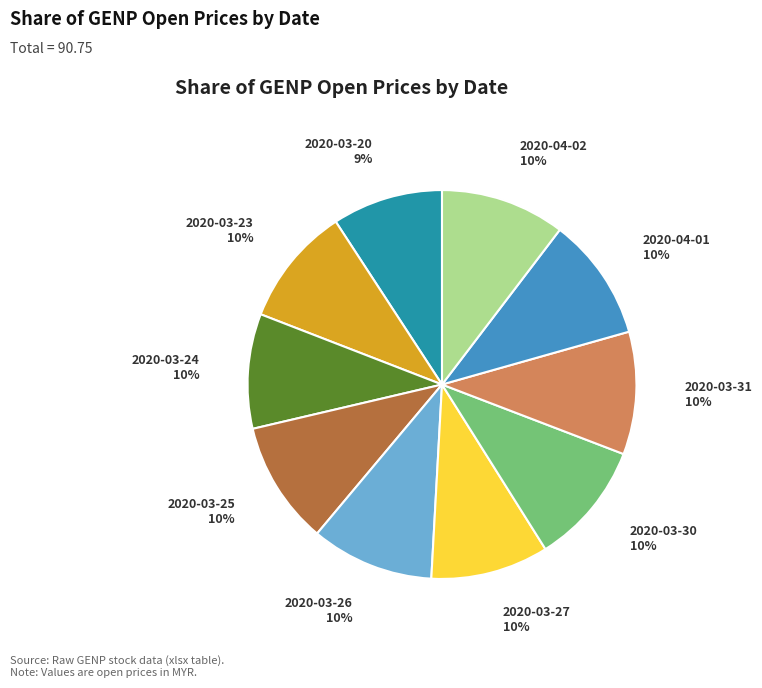

Is there a majority slice in this chart?

No